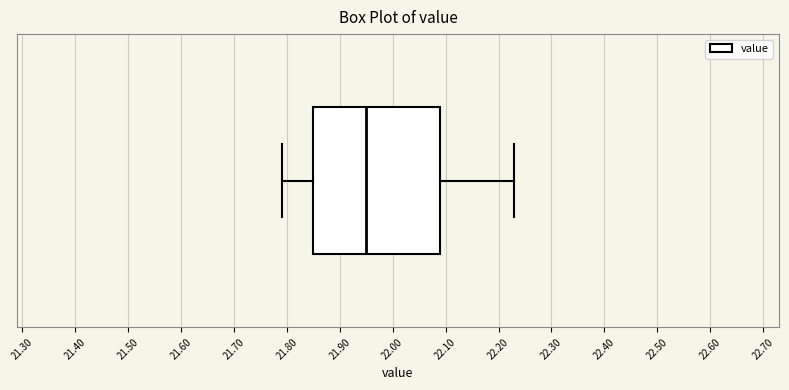

Where does the right whisker of the box end on the x-axis? The values are not printed on the chart, so give them approximately, as read against the axis.

22.23